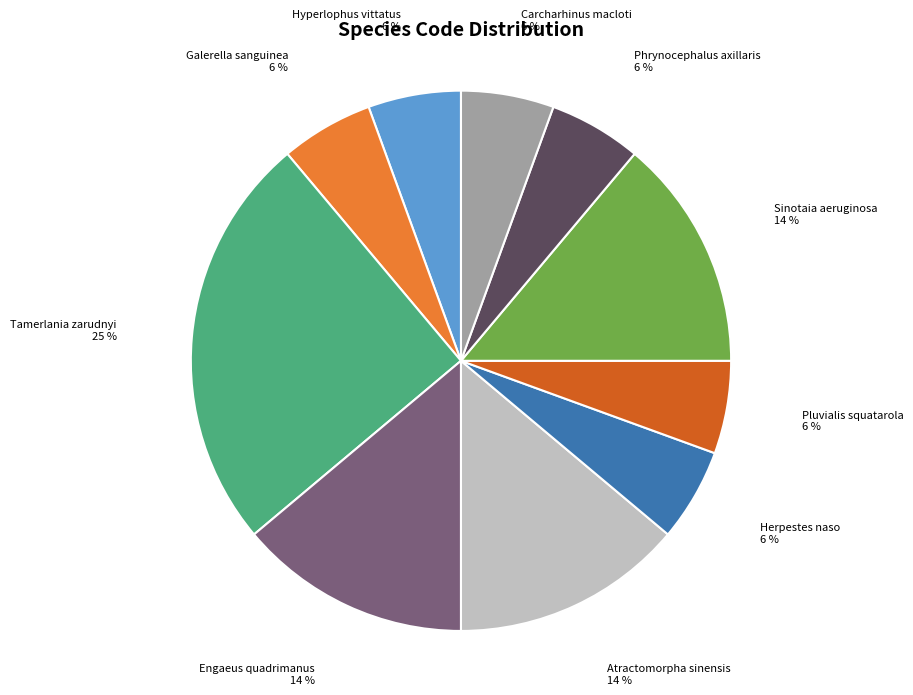

Approximately how many times larger is the value at Pluvialis squatarola compared to Engaeus quadrimanus?

0.4